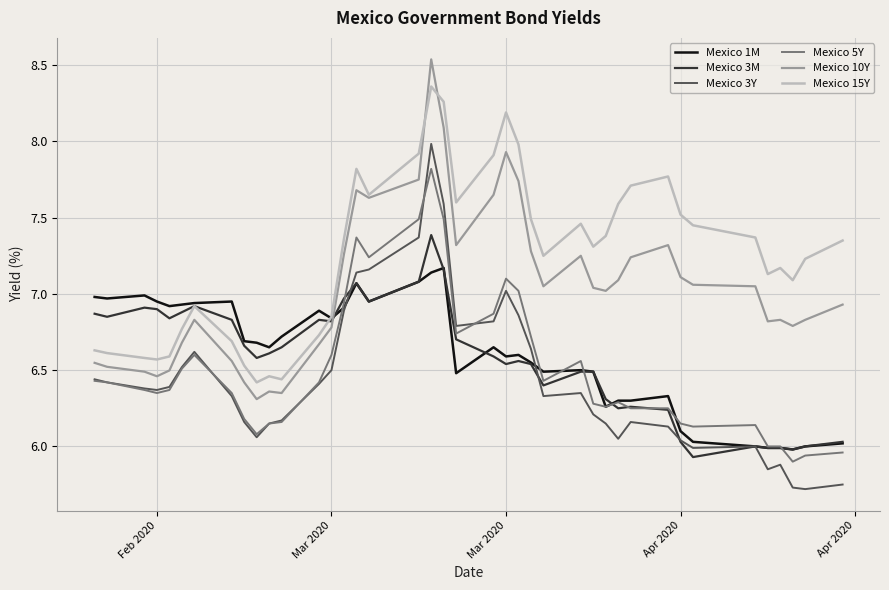

How many lines are shown in the chart?

6